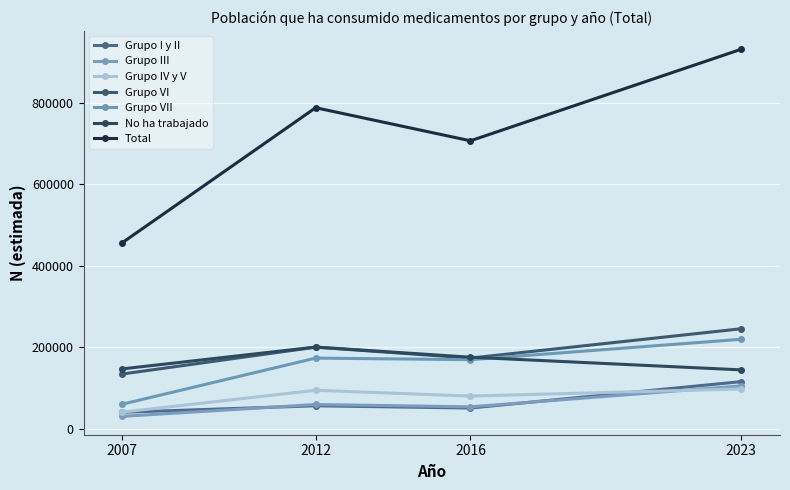

How many data points in Grupo VI are less than 200628?

2